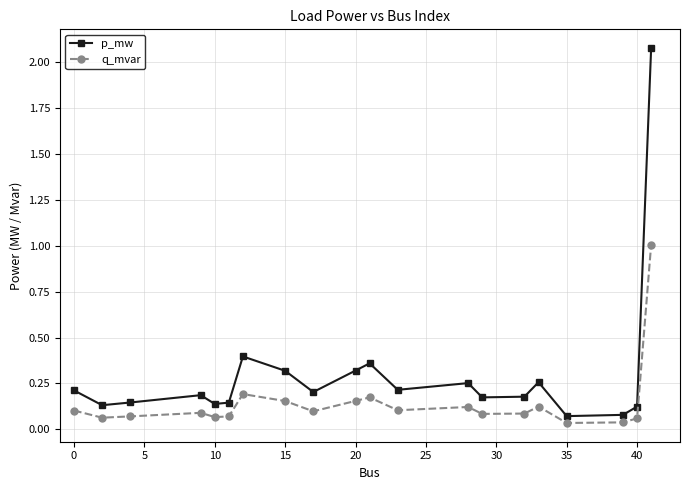

How many lines are shown in the chart?

2